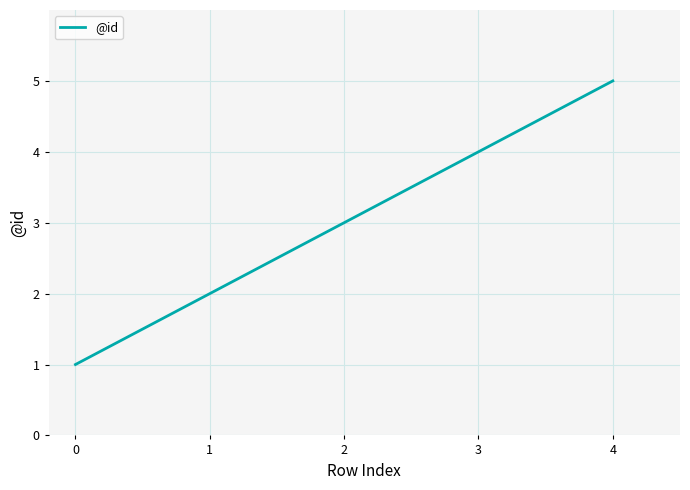

What is the change in value from 1 to 2?

+1